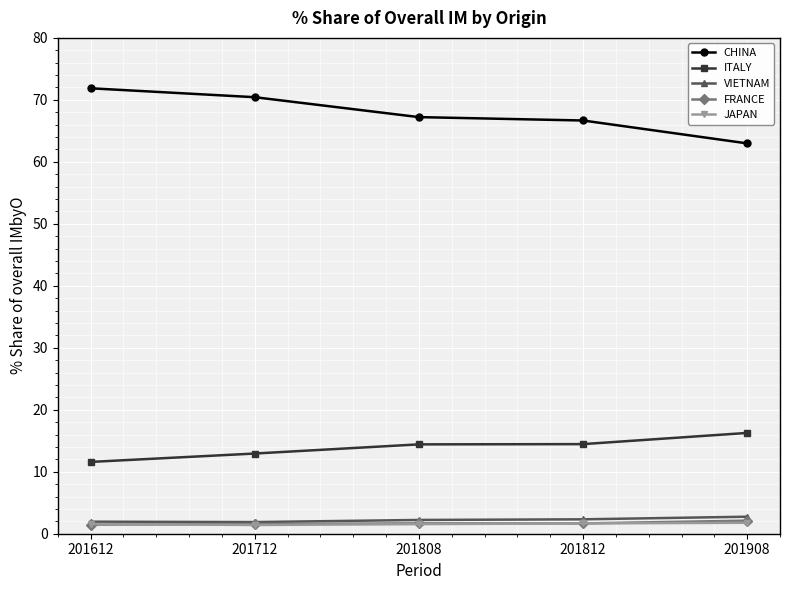

Read the JAPAN value at 201908.

1.8